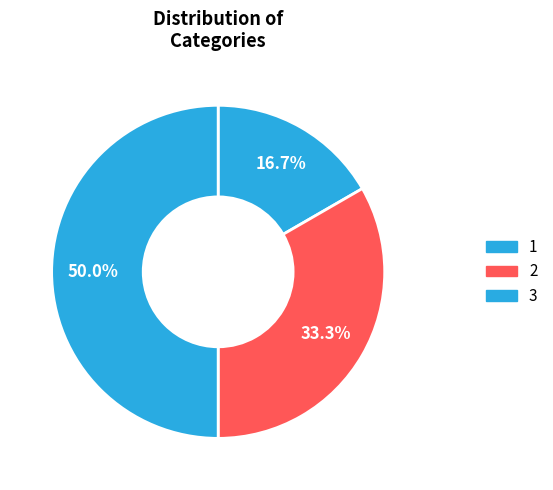

How many segments does this pie chart have?

3